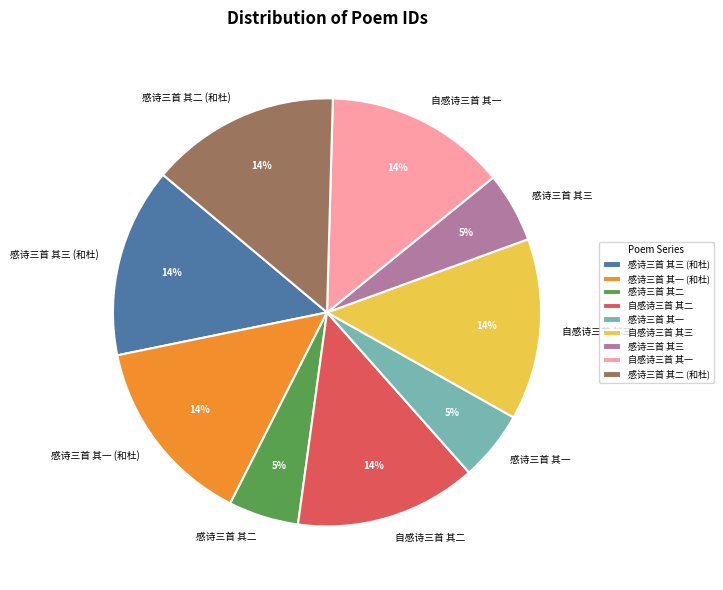

To the nearest percent, what percentage of the pie is 感诗三首 其二?

5%